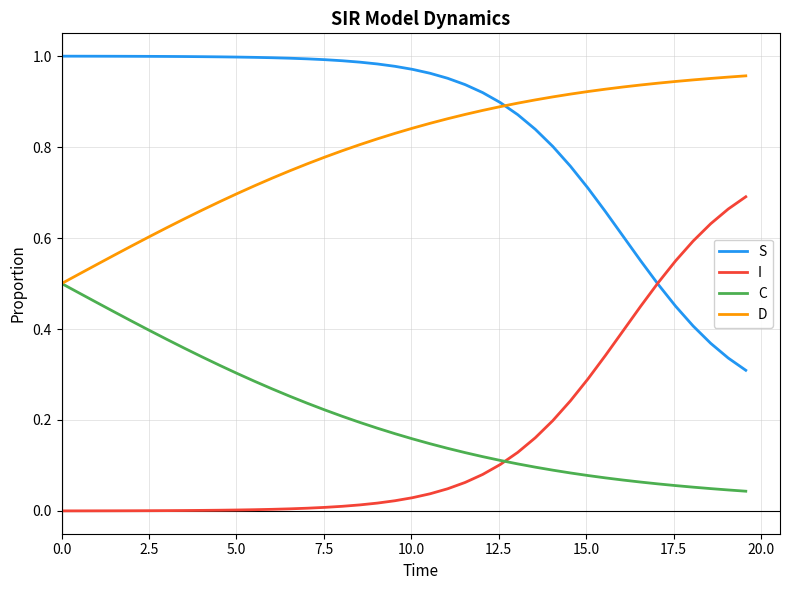

True or false: I and D cross at least once.

False